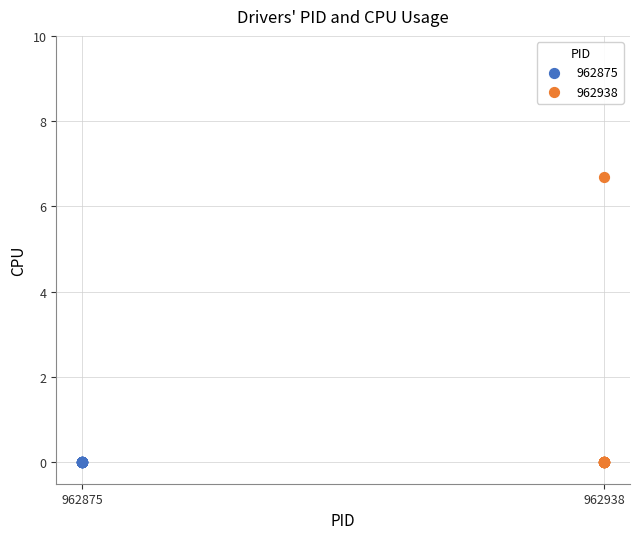

Which series reaches the maximum Y coordinate?

962938